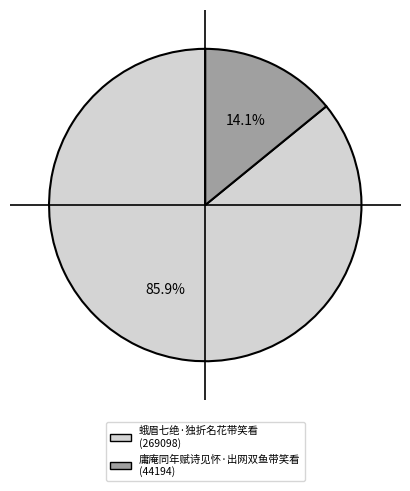

Does any single category account for the majority?

Yes